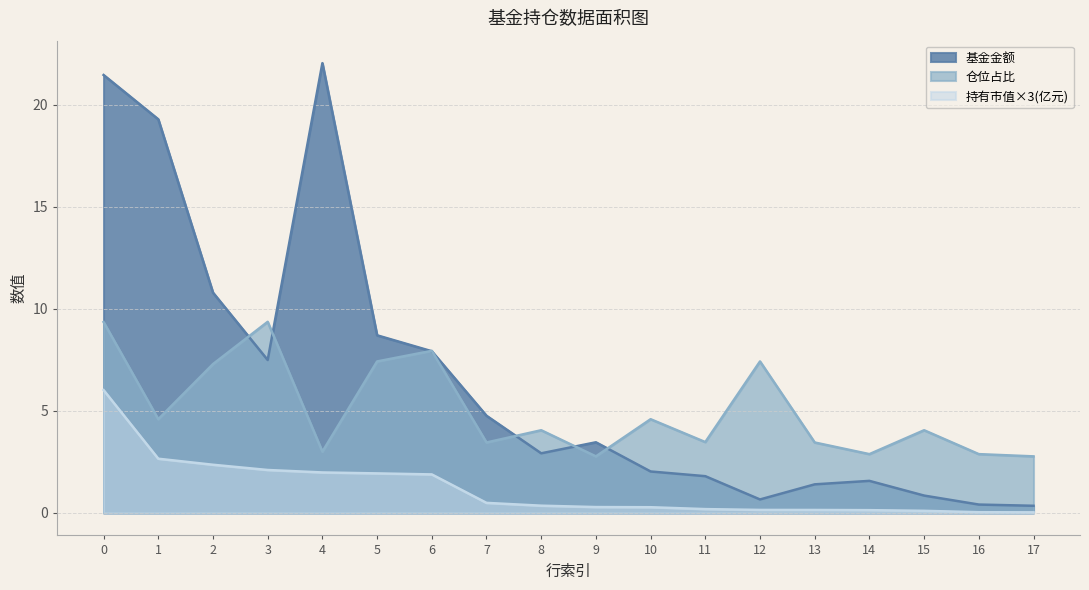

At which category does the chart reach its minimum across all series?

17